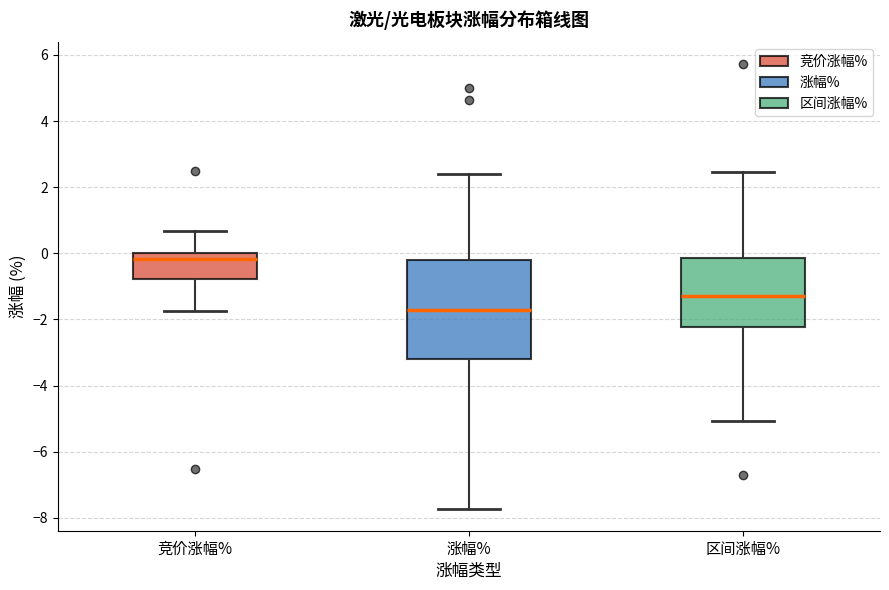

Comparing the boxes themselves (not the whiskers), which one is the tallest?

涨幅%